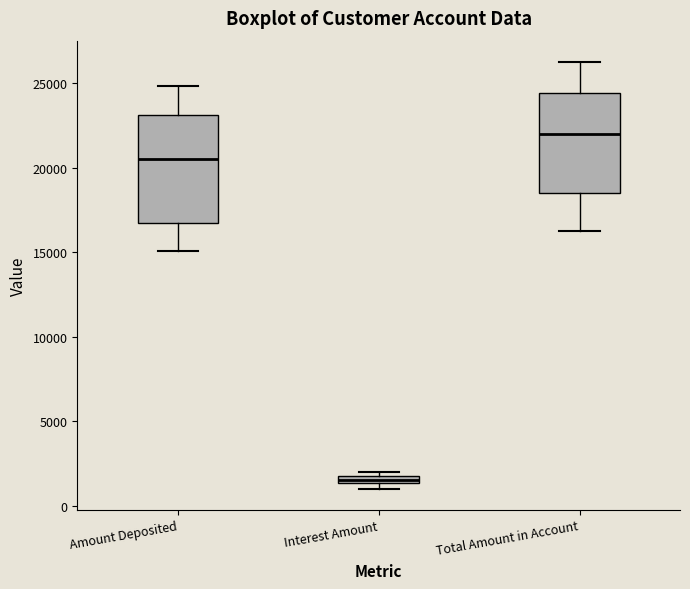

Comparing the boxes themselves (not the whiskers), which one is the tallest?

Amount Deposited